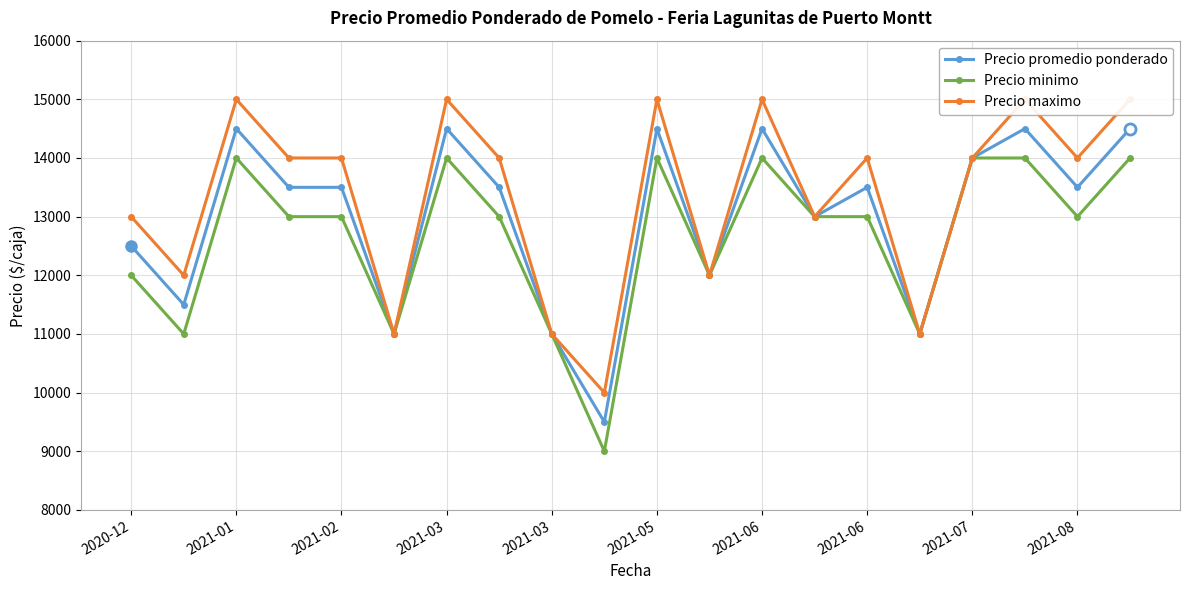

True or false: Precio promedio ponderado and Precio maximo cross at least once.

False